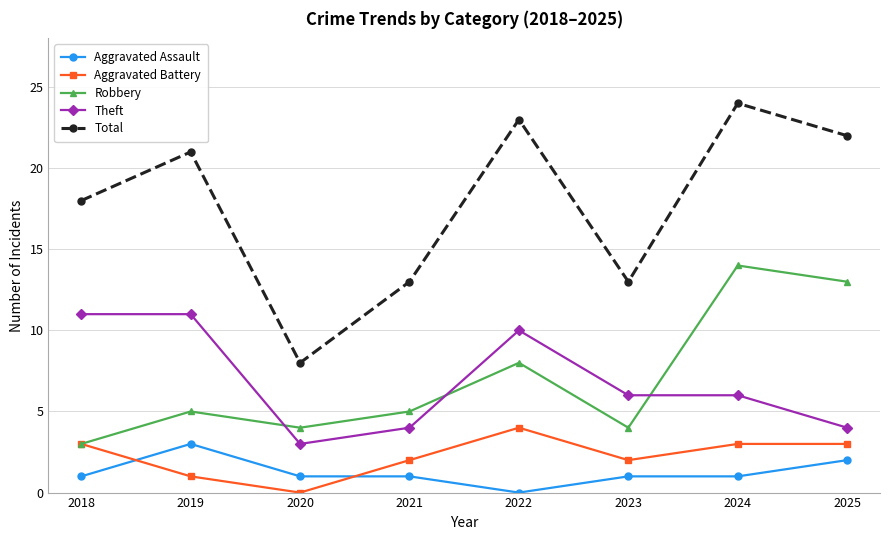

Is the value of Theft at 2025 greater than the value of Total at 2022?

No